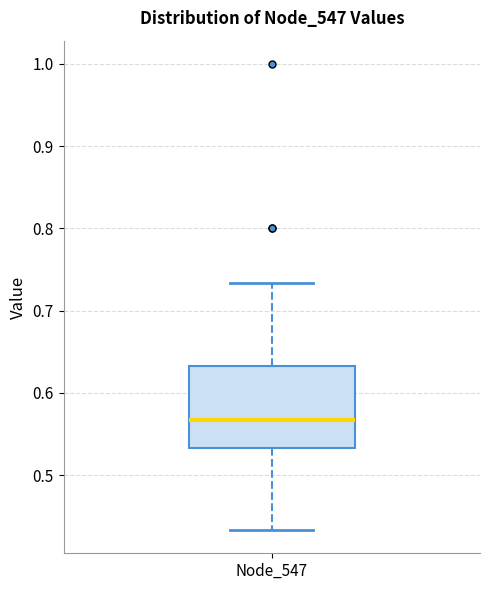

Where does the lower whisker of the box for Node_547 end on the y-axis? The values are not printed on the chart, so give them approximately, as read against the axis.

0.43